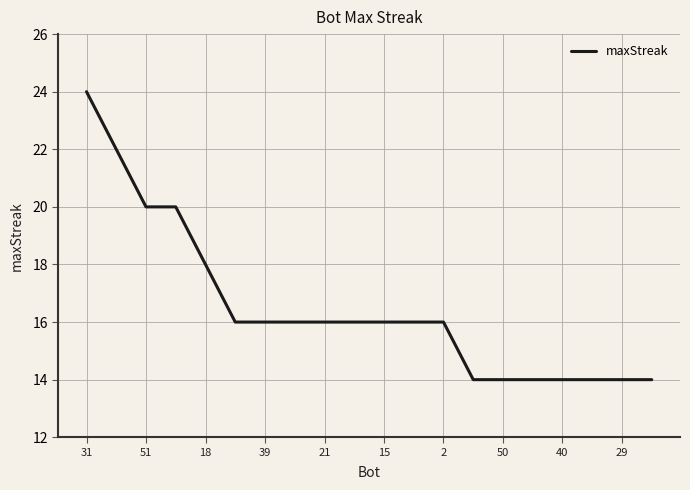

Reading left to right, list all the values displayed in this chart.

24	22	20	20	18	16	16	16	16	16	16	16	16	14	14	14	14	14	14	14